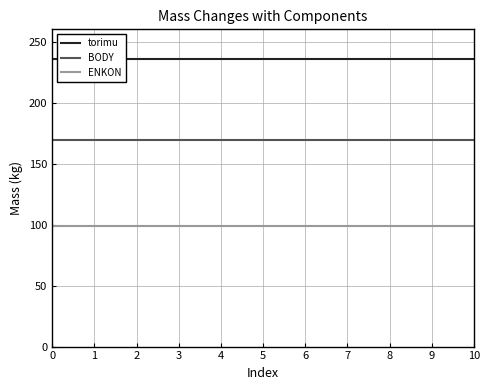

Rank the series at 3 from lowest to highest value.

ENKON, BODY, torimu